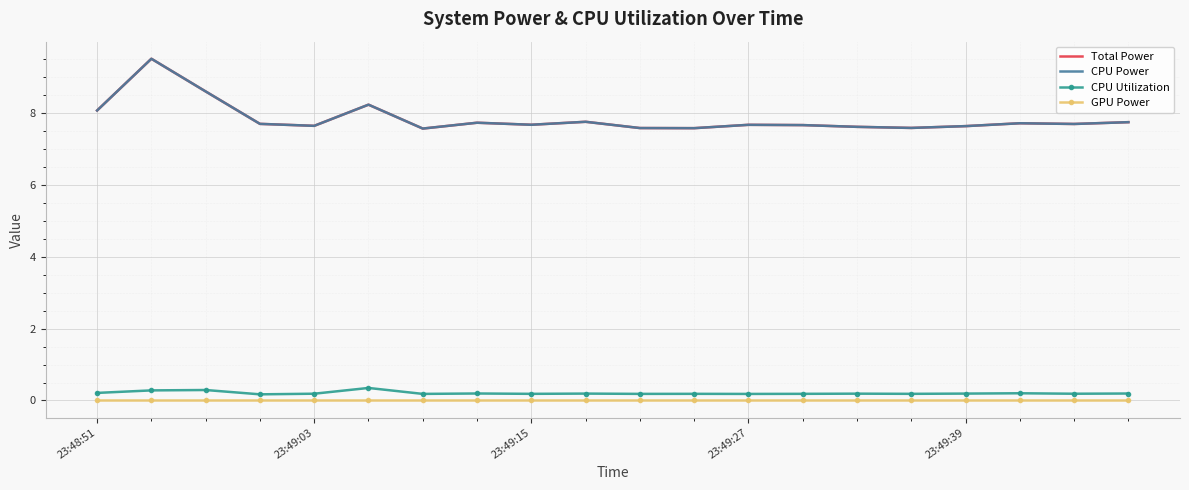

How many data points does each series have?

20